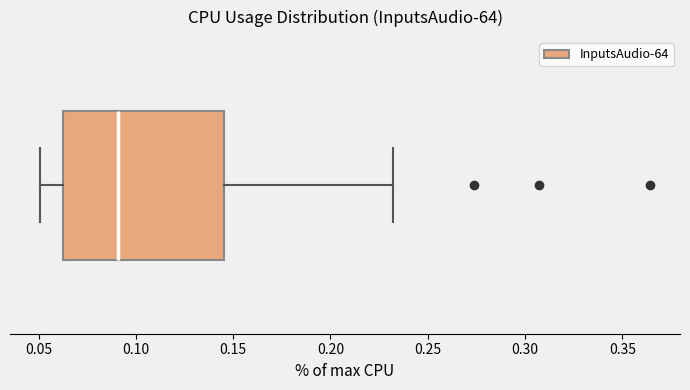

Read this box plot against the x-axis: the position of the median line, the range covered by the box, and the ends of both whiskers. The values are not printed on the chart, so give them approximately, as read against the axis.

median 0.090, box 0.065 to 0.145, whiskers 0.050 to 0.230